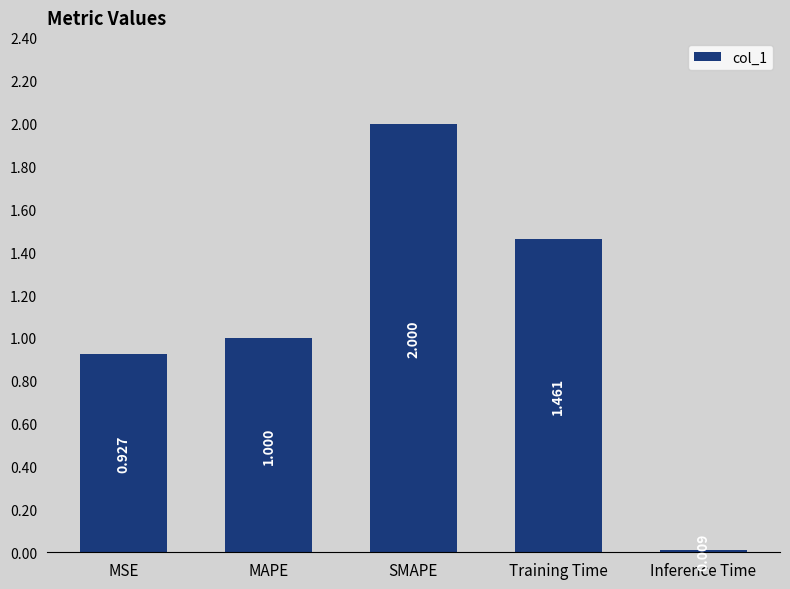

What is the difference between the maximum and minimum values?

2.0